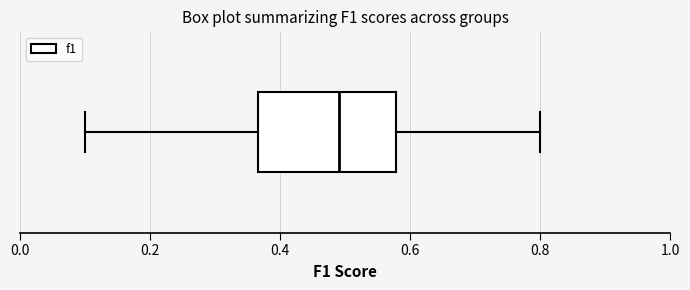

Transcribe this box plot: give where the median line is, the range the box spans, and where the two whiskers end, as read against the x-axis. The values are not printed on the chart, so give them approximately, as read against the axis.

median 0.50, box 0.36 to 0.58, whiskers 0.10 to 0.80